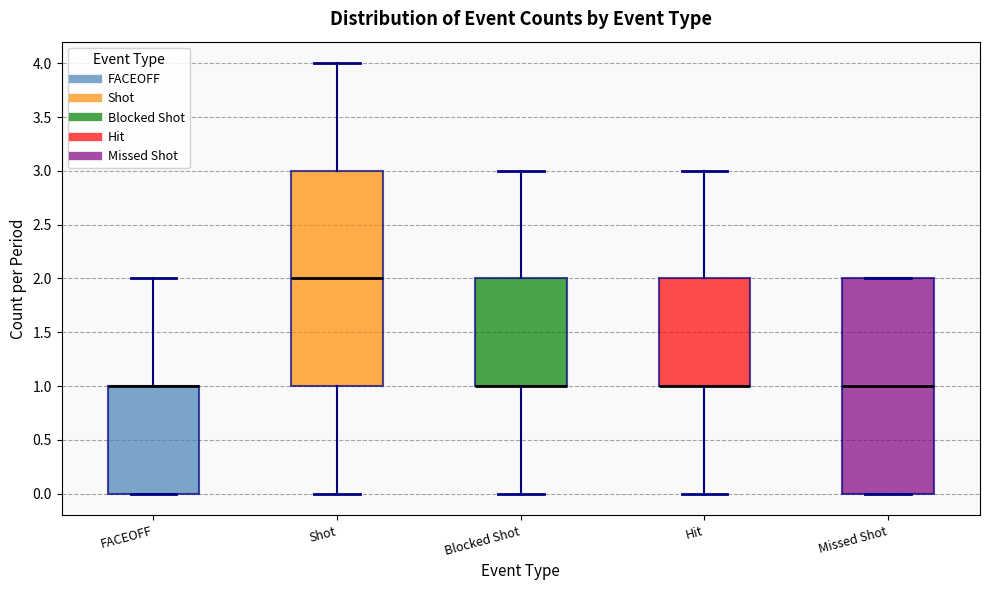

Reading left to right, read every box against the y-axis: the position of its median line, the range the box covers, and the ends of its whiskers. The values are not printed on the chart, so give them approximately, as read against the axis.

FACEOFF: median 1 (drawn on the box's upper edge), box 0 to 1, whiskers 0 to 2
Shot: median 2, box 1 to 3, whiskers 0 to 4
Blocked Shot: median 1 (drawn on the box's lower edge), box 1 to 2, whiskers 0 to 3
Hit: median 1 (drawn on the box's lower edge), box 1 to 2, whiskers 0 to 3
Missed Shot: median 1, box 0 to 2, whiskers 0 to 2